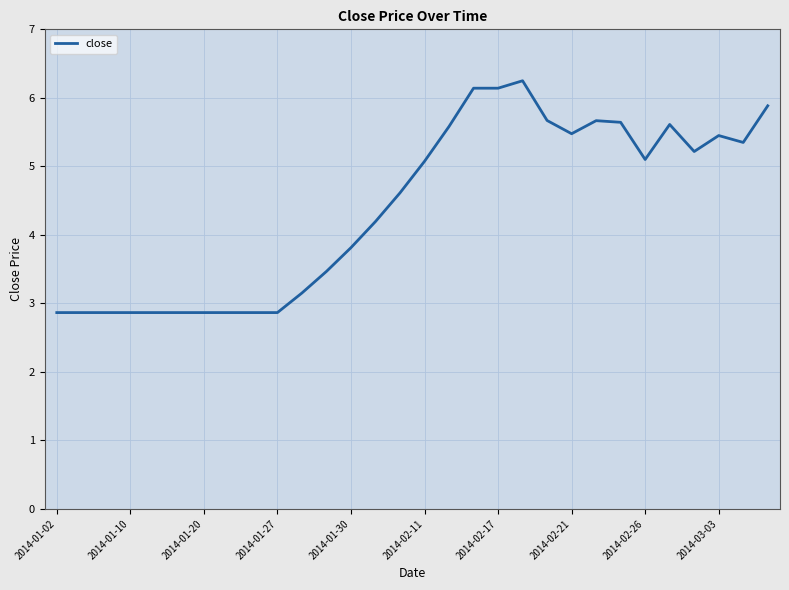

What is the greatest value displayed?

6.2